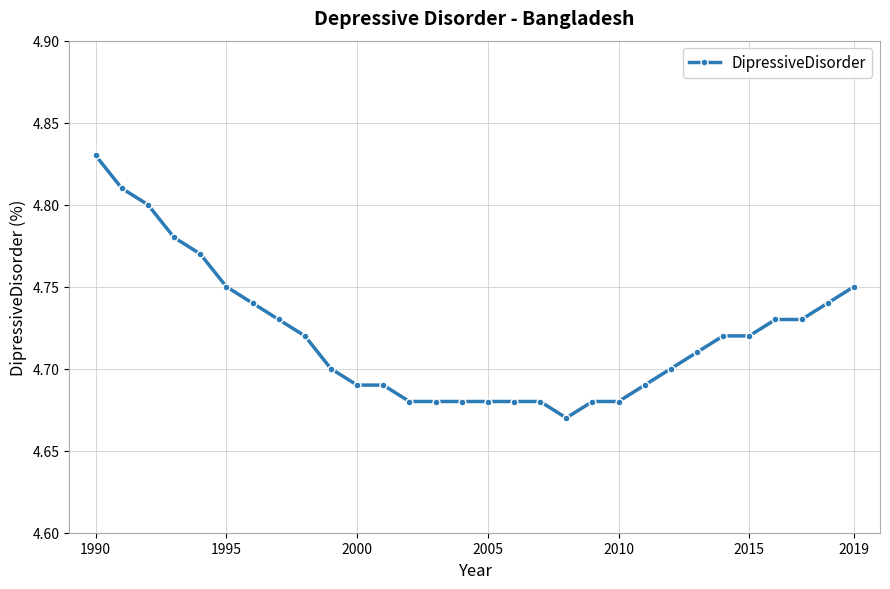

Does the chart display data point markers on the line(s)?

Yes